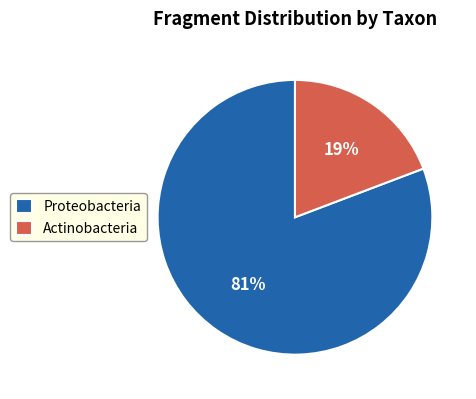

Which category accounts for the majority?

Proteobacteria